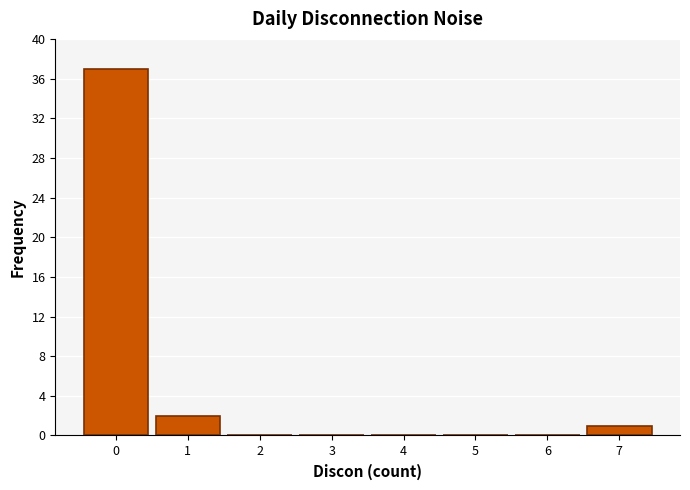

Reading right to left, what are all the values shown in this chart?

7=1	6=0	5=0	4=0	3=0	2=0	1=2	0=37